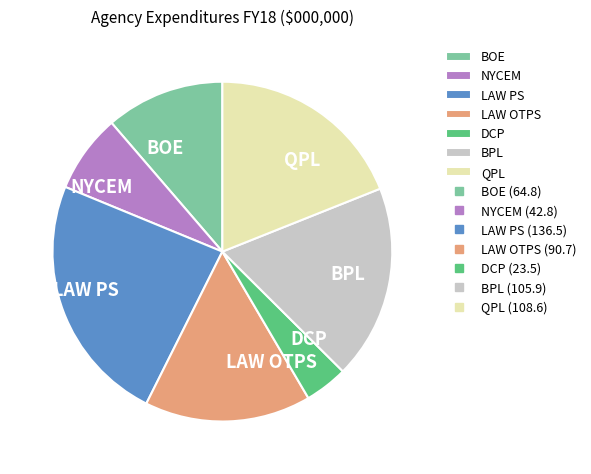

How many slices are in this pie chart?

7